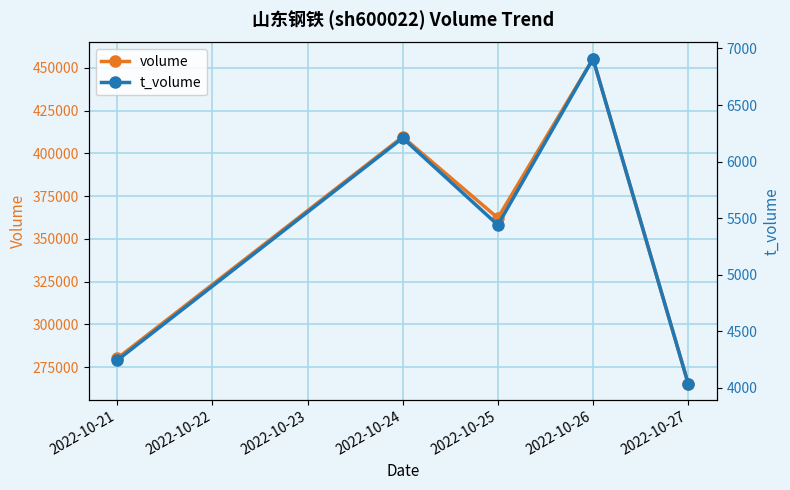

The value of volume at 2022-10-25 is 523485. True or false?

False